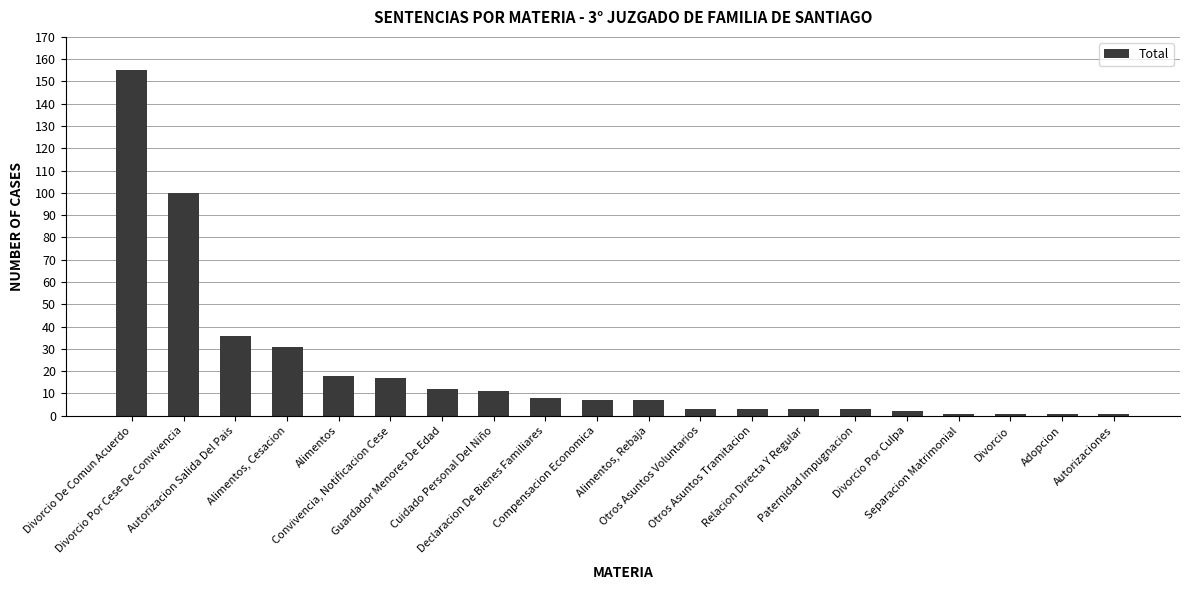

What position from the left is Divorcio Por Cese De Convivencia?

2